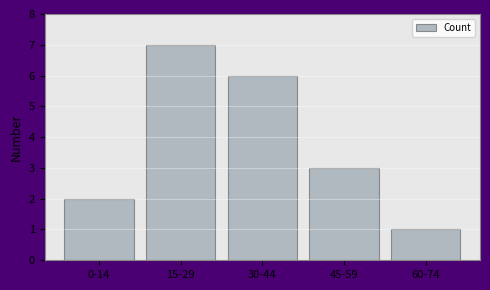

Reading left to right, list all the values displayed in this chart.

2	7	6	3	1